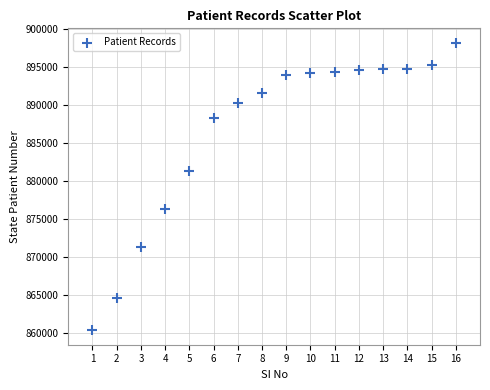

What is the range of Y values (max minus min)?

37818